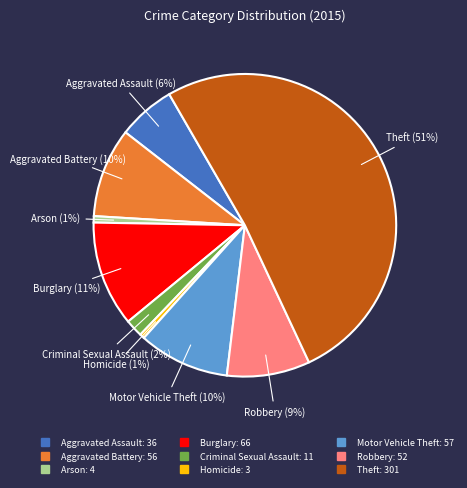

To the nearest percent, what is the average slice percentage?

11%